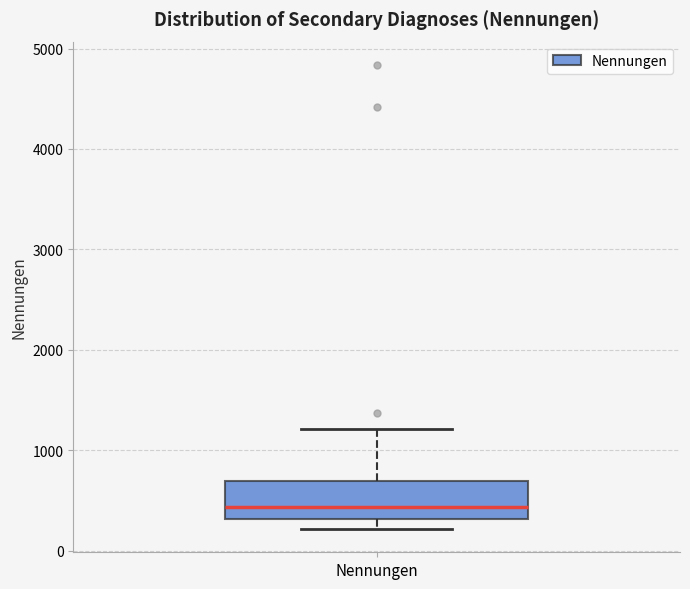

Where does the median line of the box for Nennungen sit on the y-axis? The values are not printed on the chart, so give them approximately, as read against the axis.

400